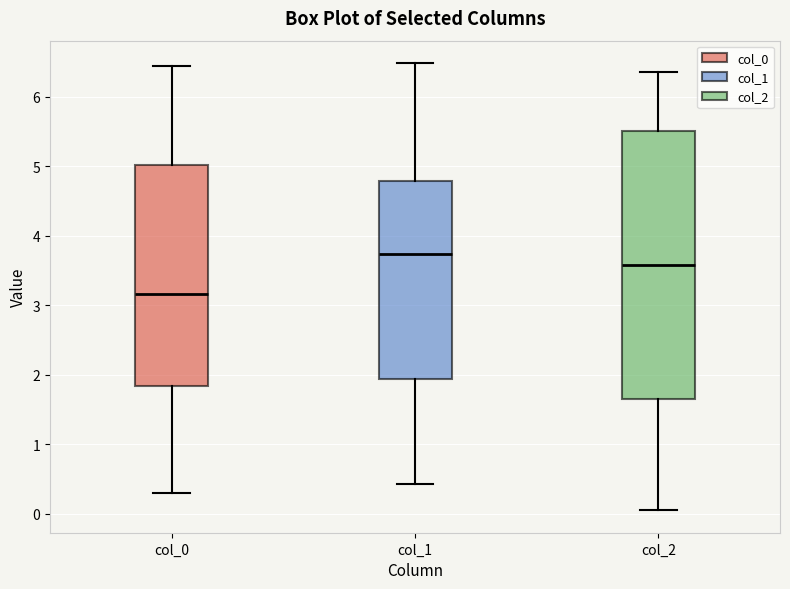

Which box's median line is the lowest?

col_0